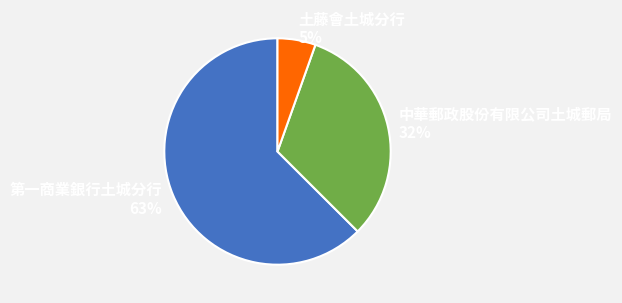

Is it true that 第一商業銀行土城分行 is 76% of the pie?

False